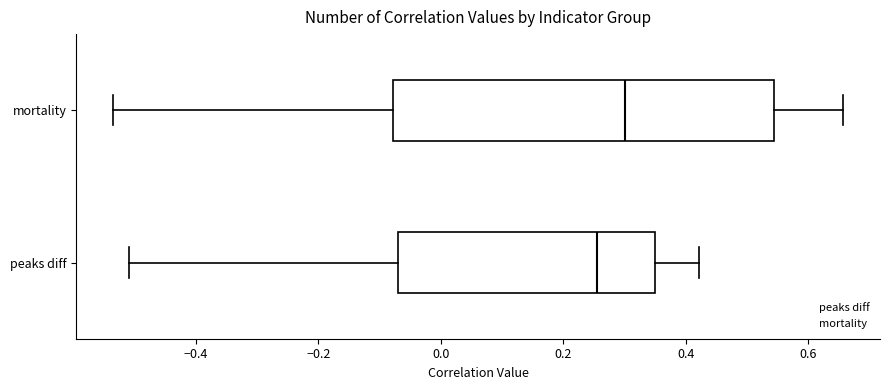

Reading bottom to top, read every box against the x-axis: the position of its median line, the range the box covers, and the ends of its whiskers. The values are not printed on the chart, so give them approximately, as read against the axis.

peaks diff: median 0.26, box -0.06 to 0.34, whiskers -0.50 to 0.42
mortality: median 0.30, box -0.08 to 0.54, whiskers -0.54 to 0.66